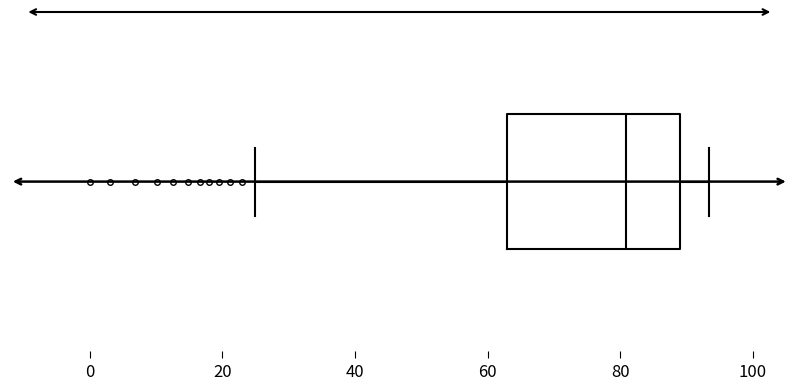

Where is the left edge of the box on the x-axis? The values are not printed on the chart, so give them approximately, as read against the axis.

62